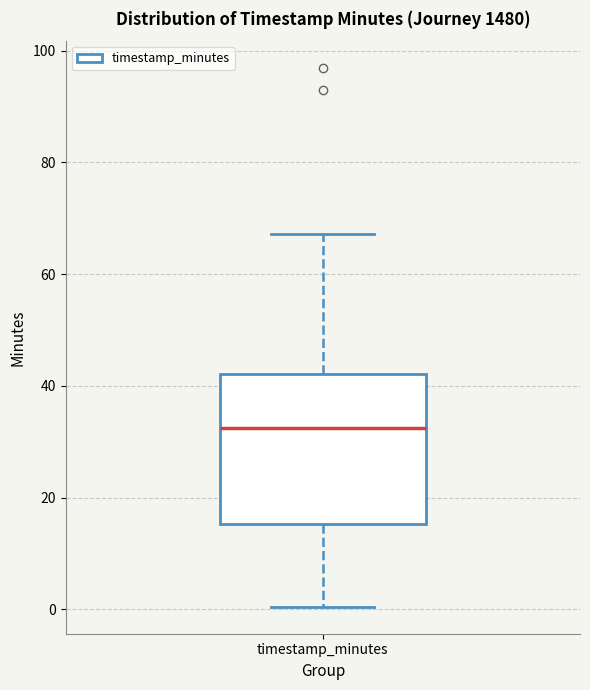

Where does the upper whisker of the box for timestamp_minutes end on the y-axis? The values are not printed on the chart, so give them approximately, as read against the axis.

68